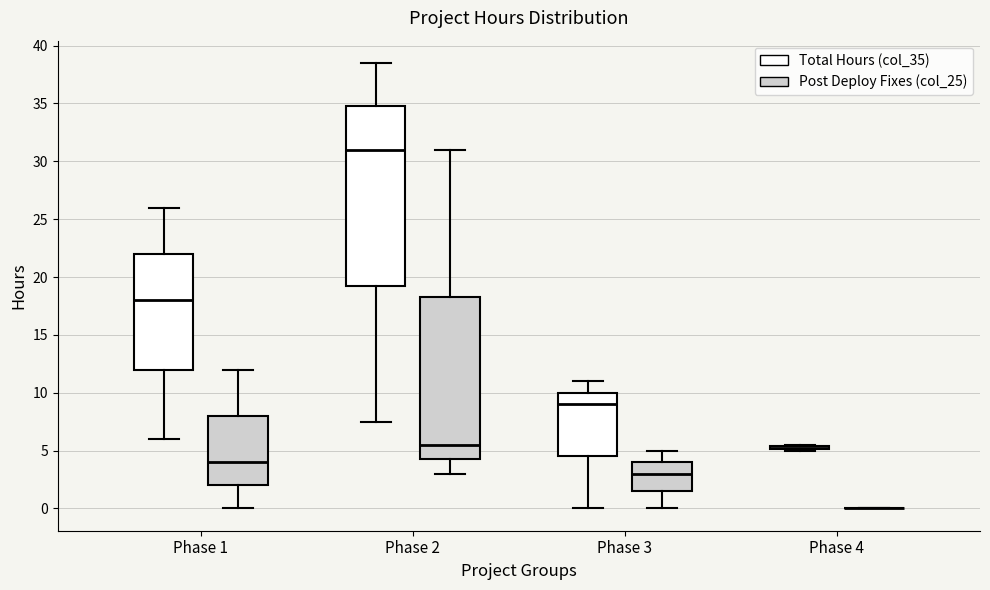

Where is the lower edge of the box for Phase 1 (Post Deploy Fixes (col_25)) on the y-axis? The values are not printed on the chart, so give them approximately, as read against the axis.

2.0